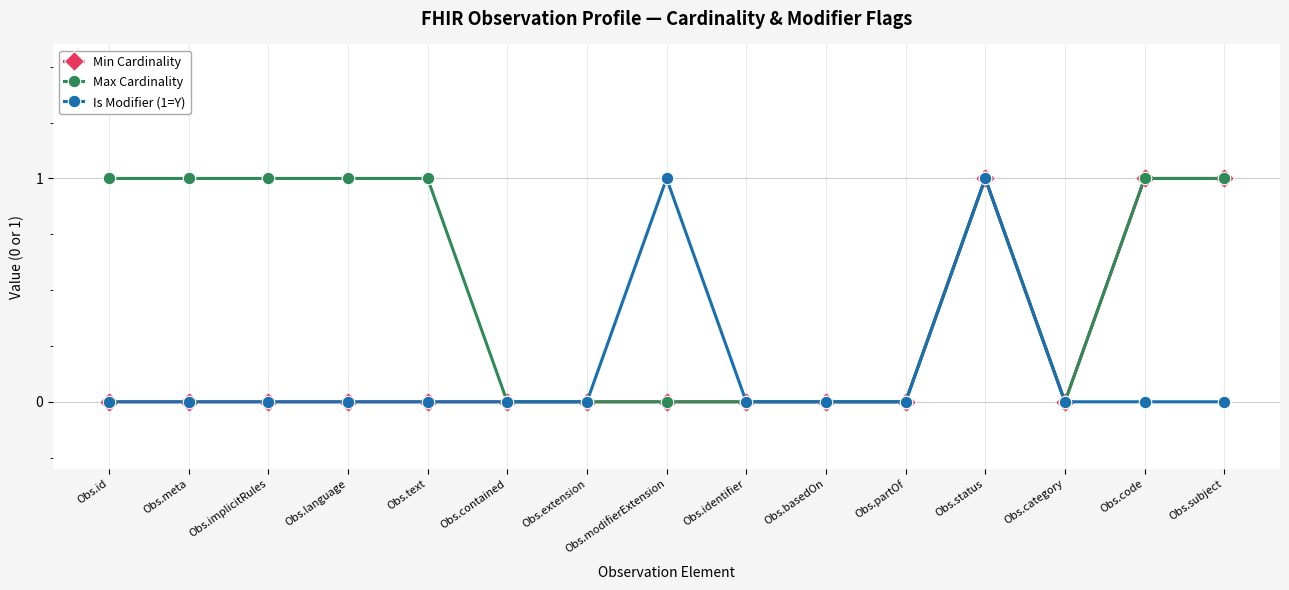

Is it true that Max Cardinality equals 0 at Obs.implicitRules?

False